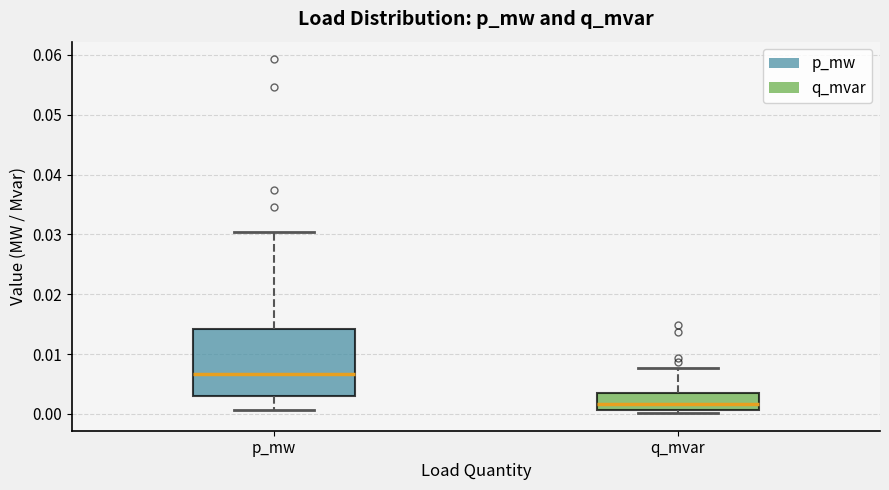

Where does the lower whisker of the box for p_mw end on the y-axis? The values are not printed on the chart, so give them approximately, as read against the axis.

0.001